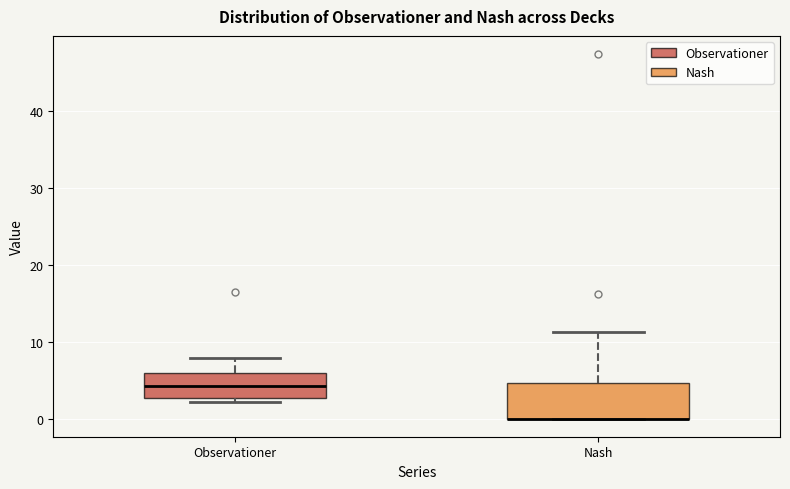

Which box is the tallest, from its lower edge to its upper edge?

Nash